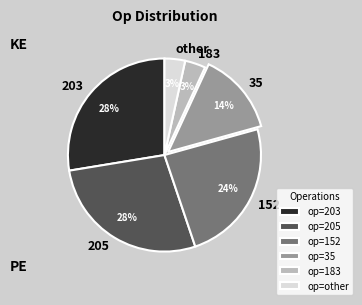

What percentage is the 203 slice, to the nearest percent?

28%